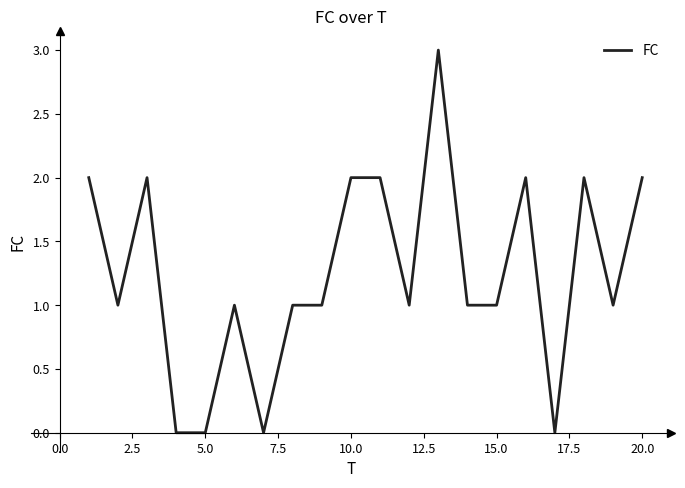

What is the difference between the second highest and second lowest values?

2